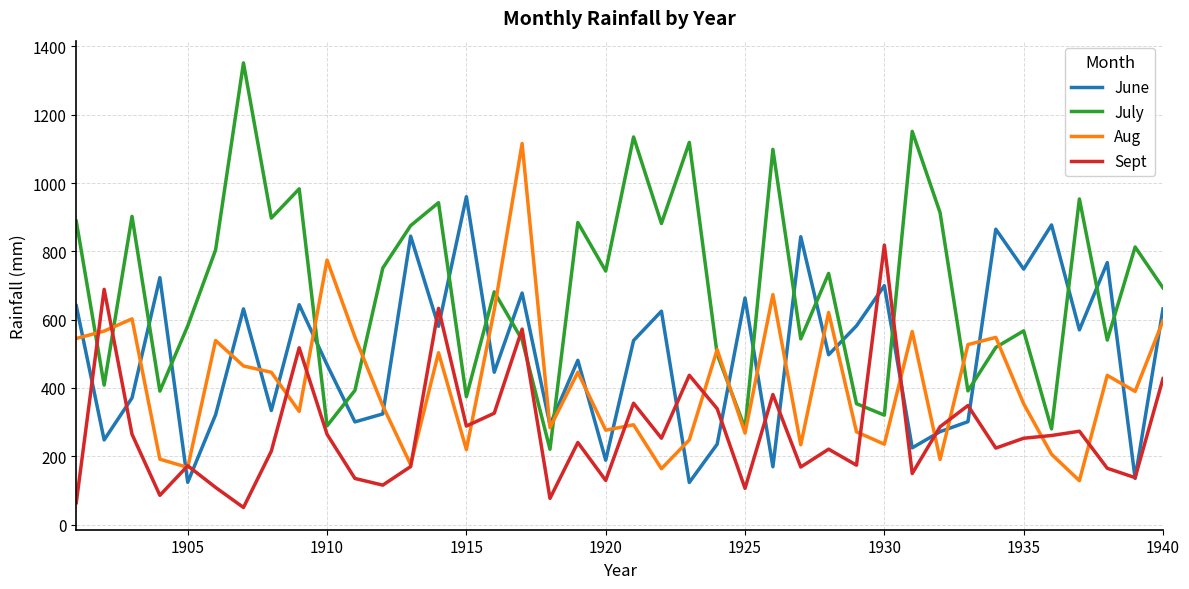

What is the difference between the maximum and minimum values in the July series?

1131.3